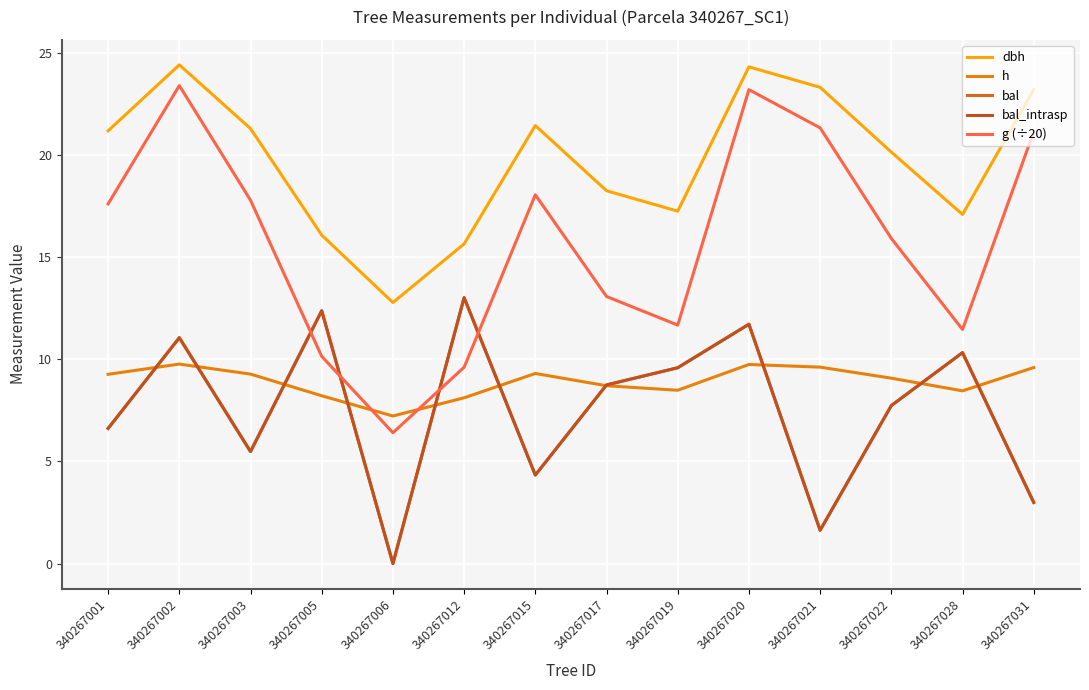

What is the difference between the highest and lowest values at 340267017?

9.5